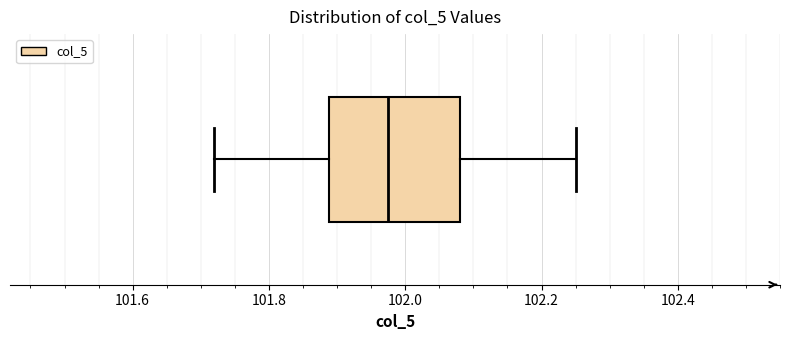

Where is the right edge of the box on the x-axis? The values are not printed on the chart, so give them approximately, as read against the axis.

102.08